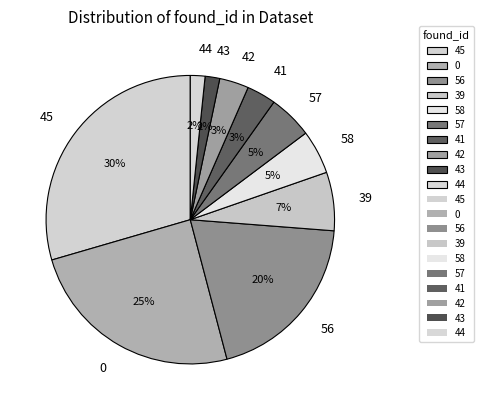

Does 56 represent more than half of the total?

No